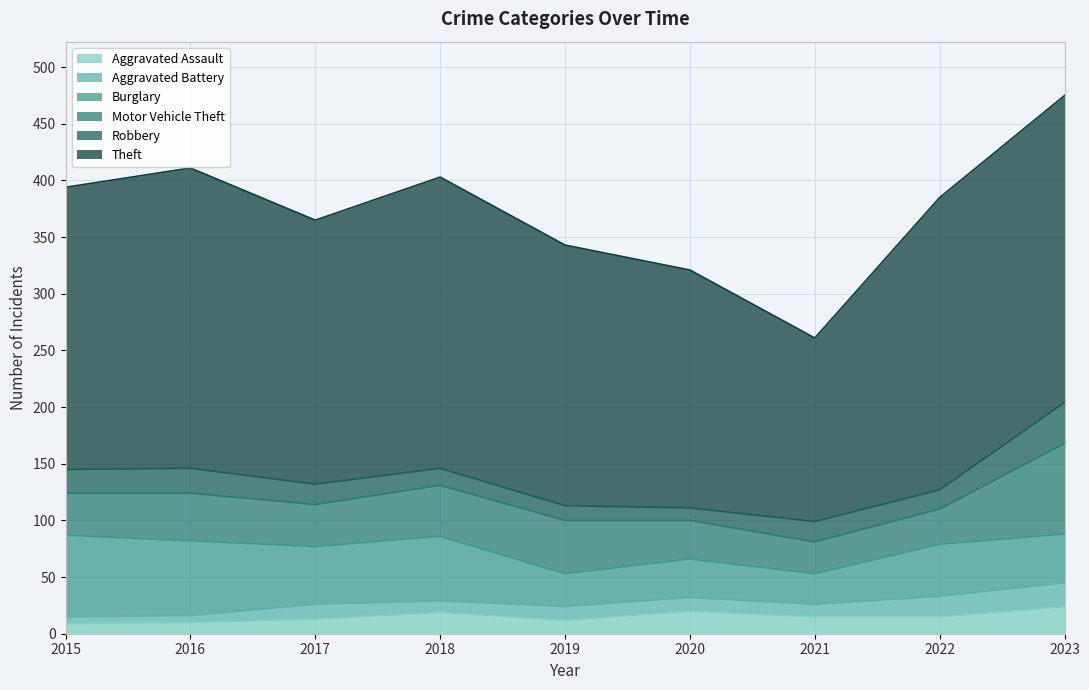

Is it true that Robbery equals 8 at 2023?

False